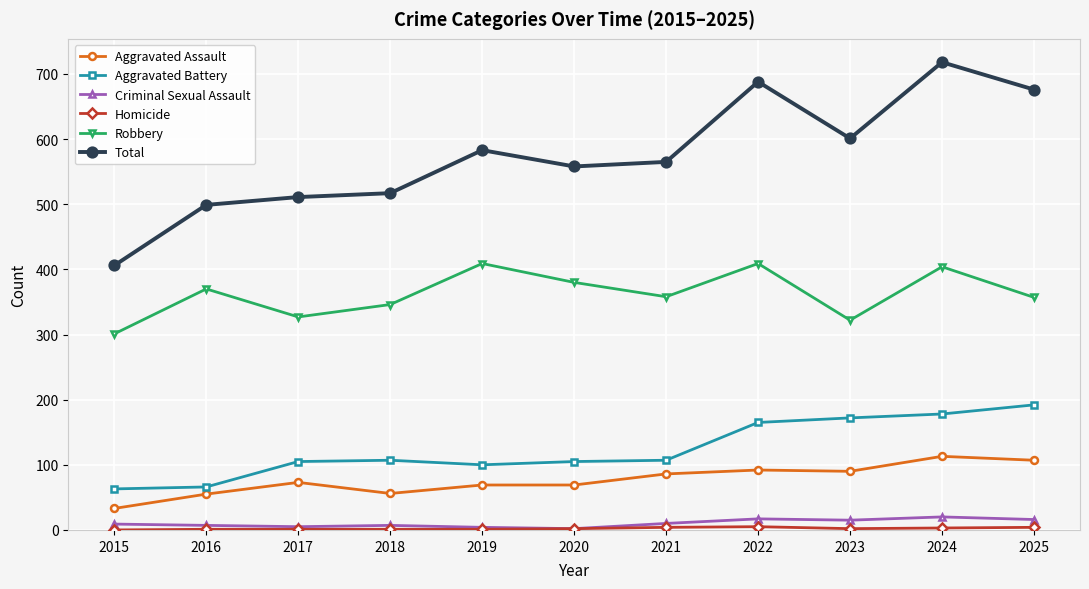

True or false: Aggravated Assault and Criminal Sexual Assault cross at least once.

False